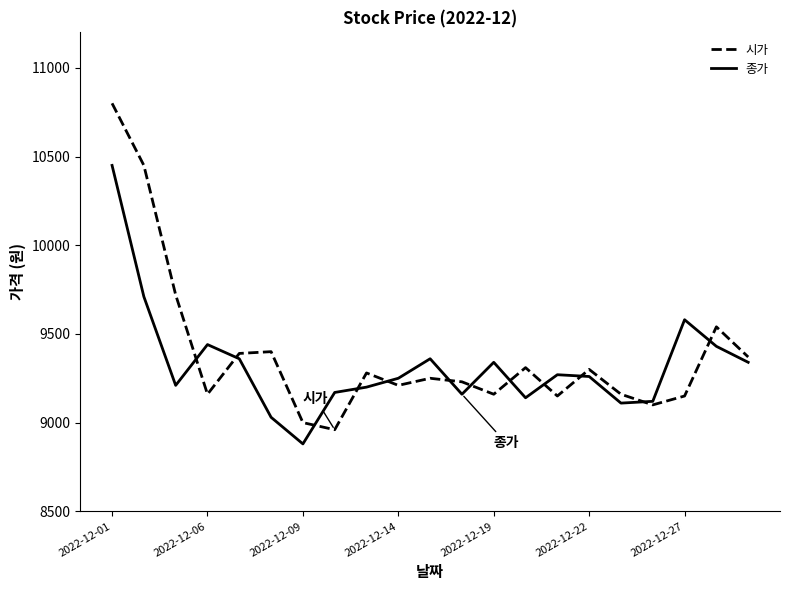

What is the maximum value for 종가?

10450